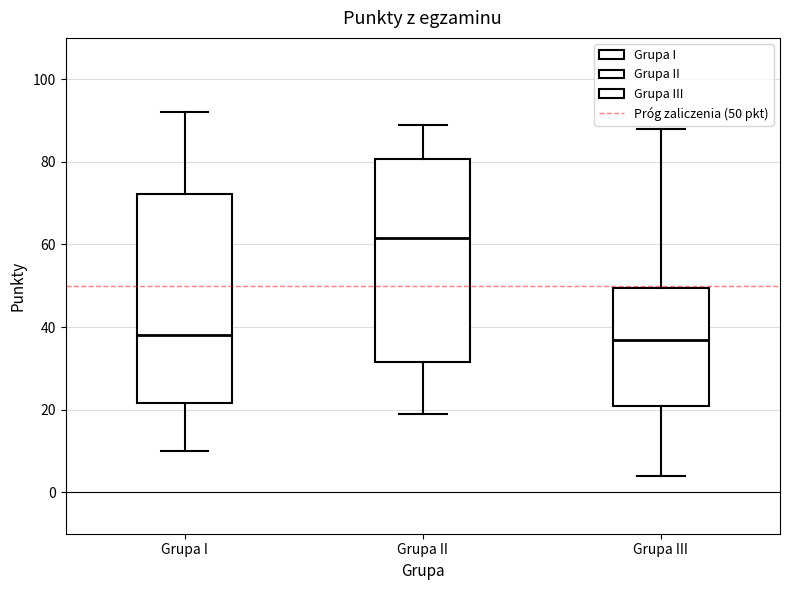

Where is the upper edge of the box for Grupa II on the y-axis? The values are not printed on the chart, so give them approximately, as read against the axis.

80